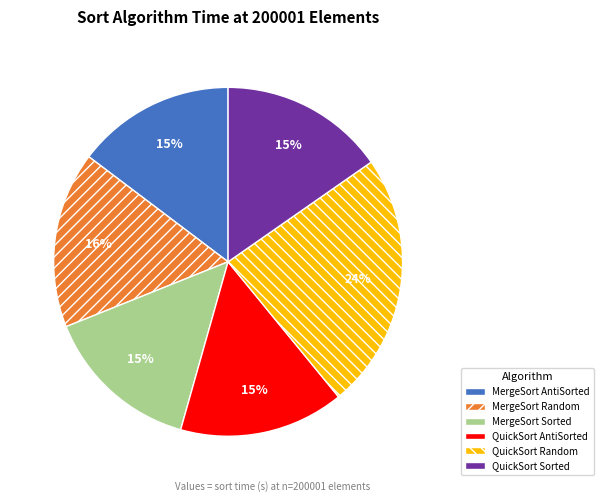

To the nearest percent, what is the difference between the largest and smallest slice percentages?

9%